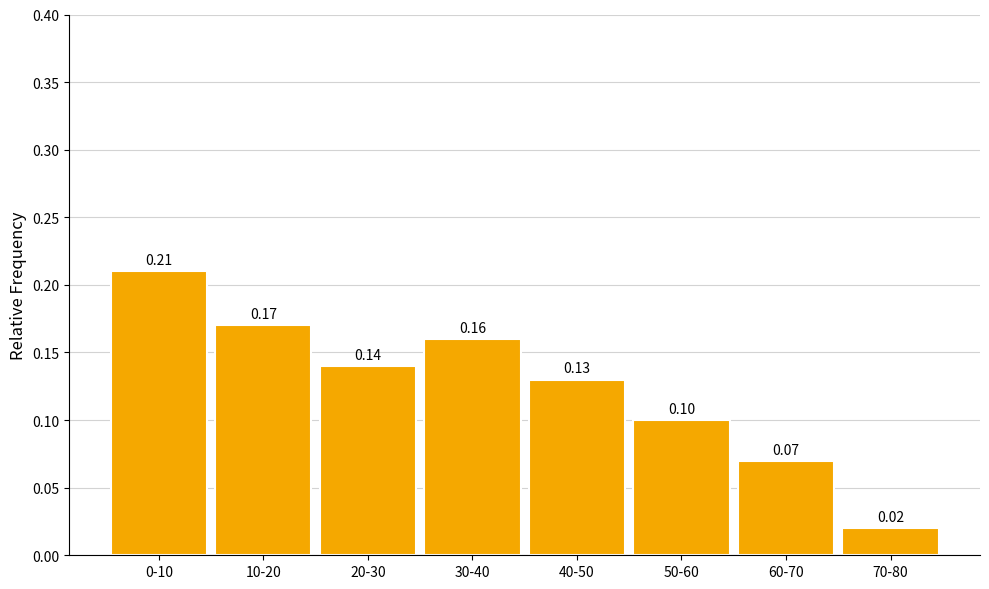

Between 10-20 and 60-70, which is larger?

10-20